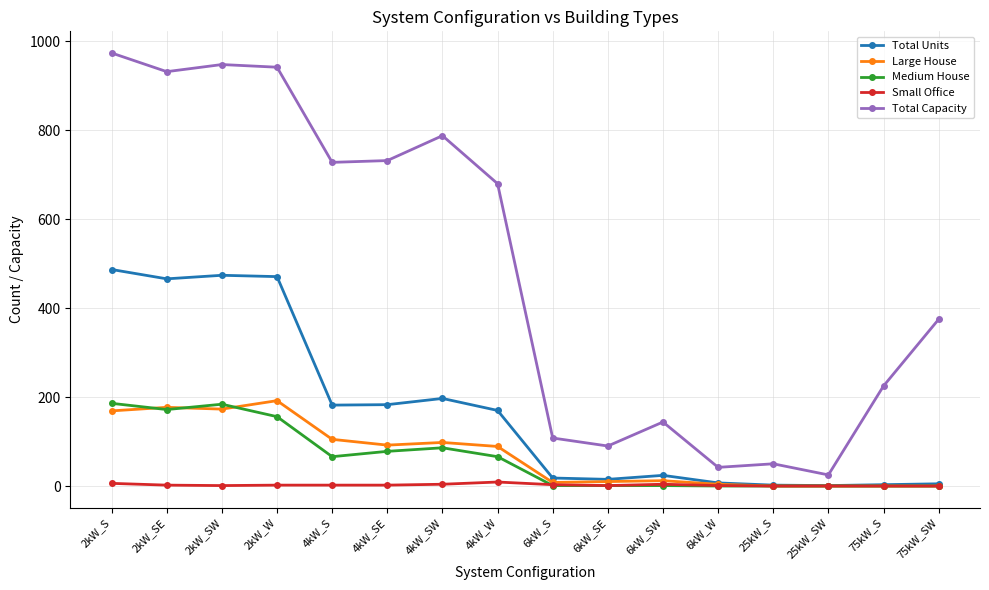

True or false: Small Office has more than 0 interior local peaks.

True